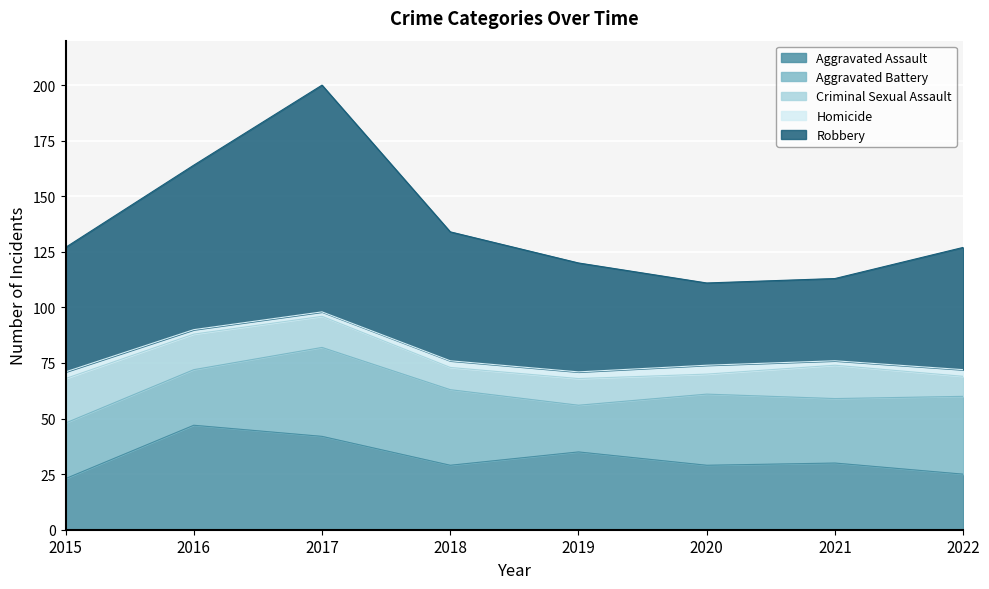

True or false: Aggravated Battery has a value of 25 at 2015.

True